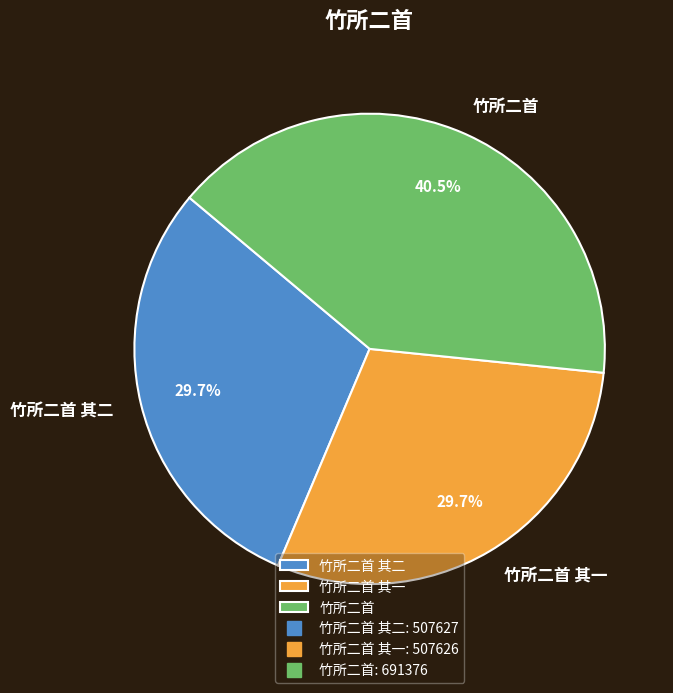

How many slices are in this pie chart?

3